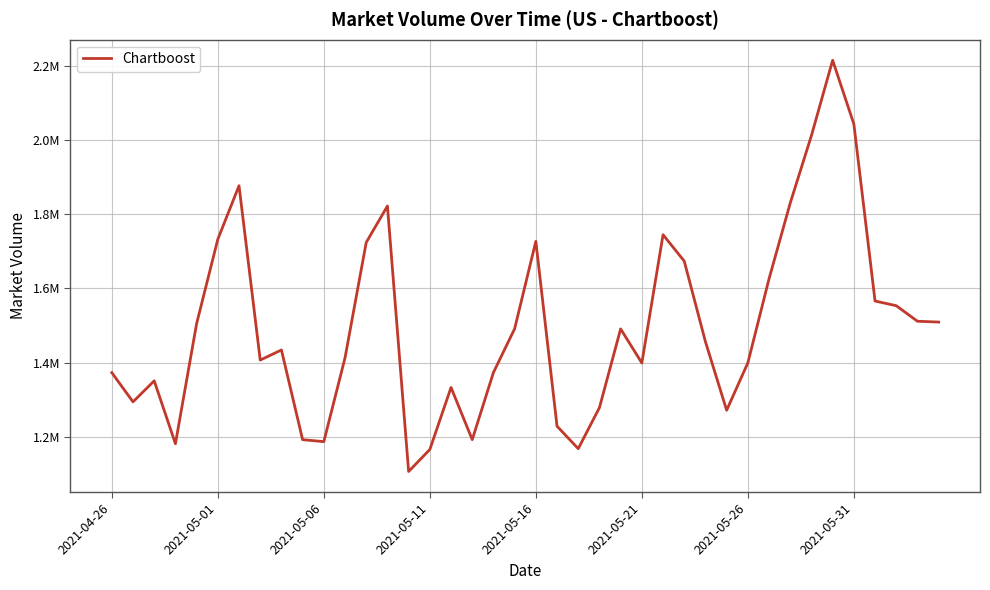

Does the chart have visible grid lines?

Yes